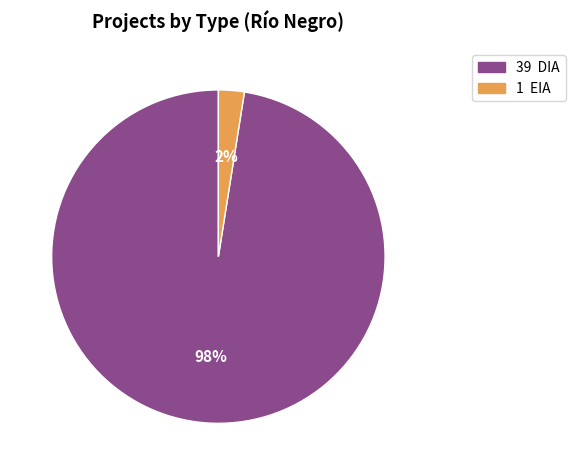

To the nearest percent, what is the average slice percentage?

50%